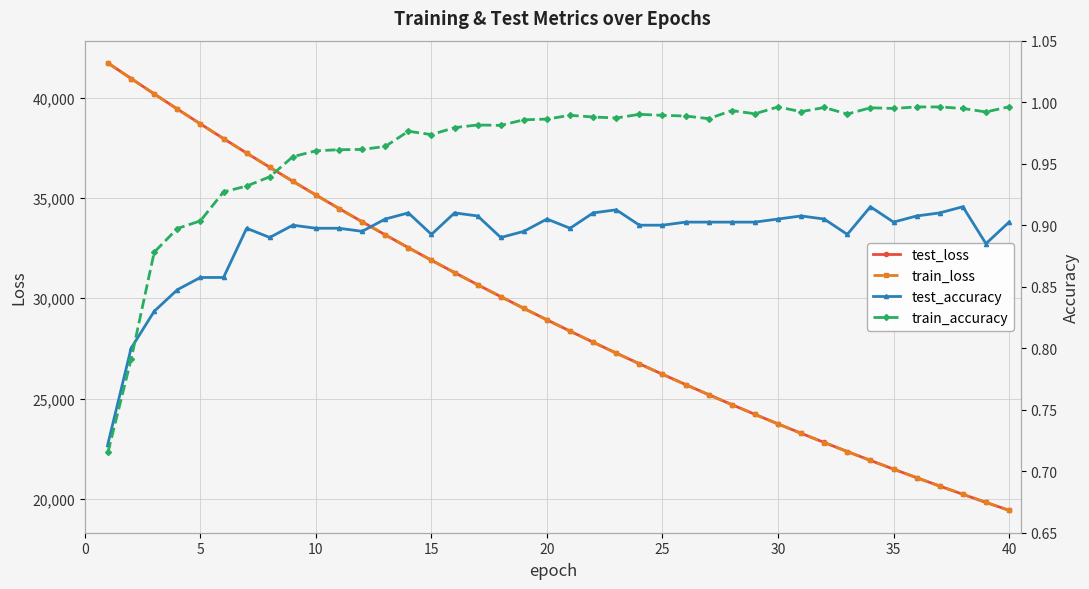

What is the minimum value for train_loss?

19432.4